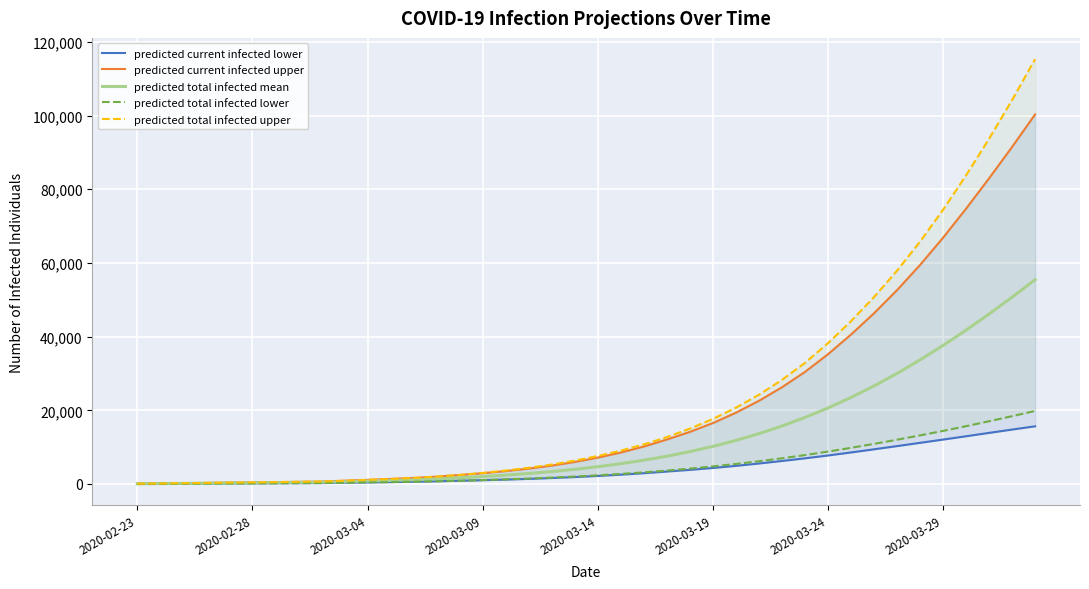

Between 20 and 21, which is larger?

21